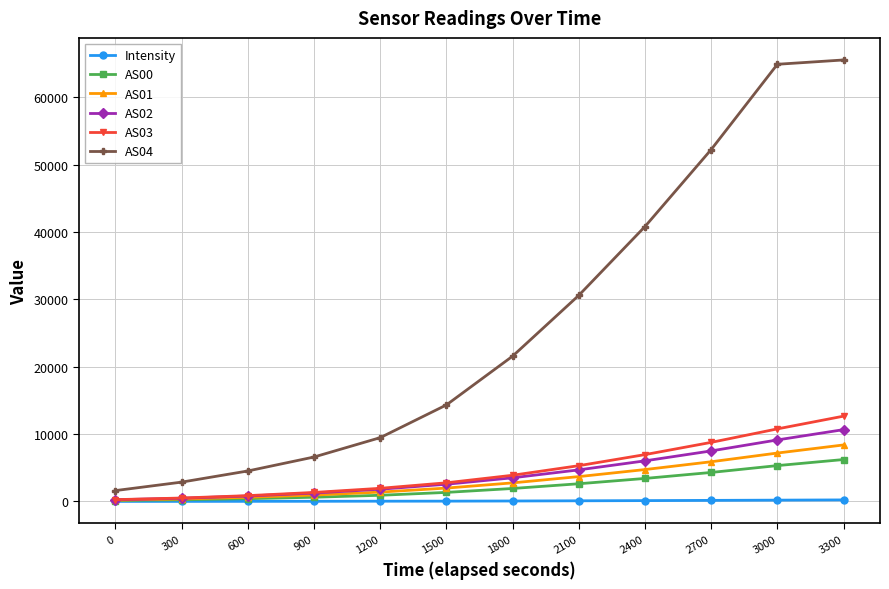

How many series are shown in this chart?

6